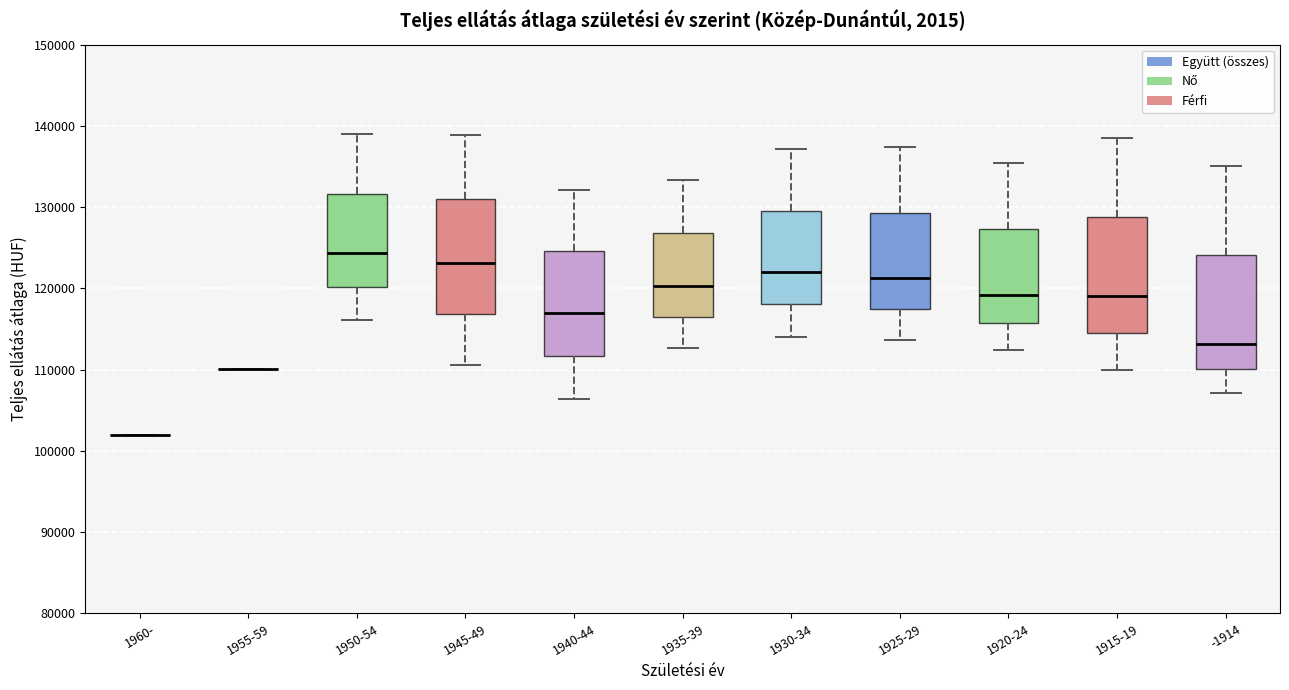

Where is the upper edge of the box for 1945-49 on the y-axis? The values are not printed on the chart, so give them approximately, as read against the axis.

131000